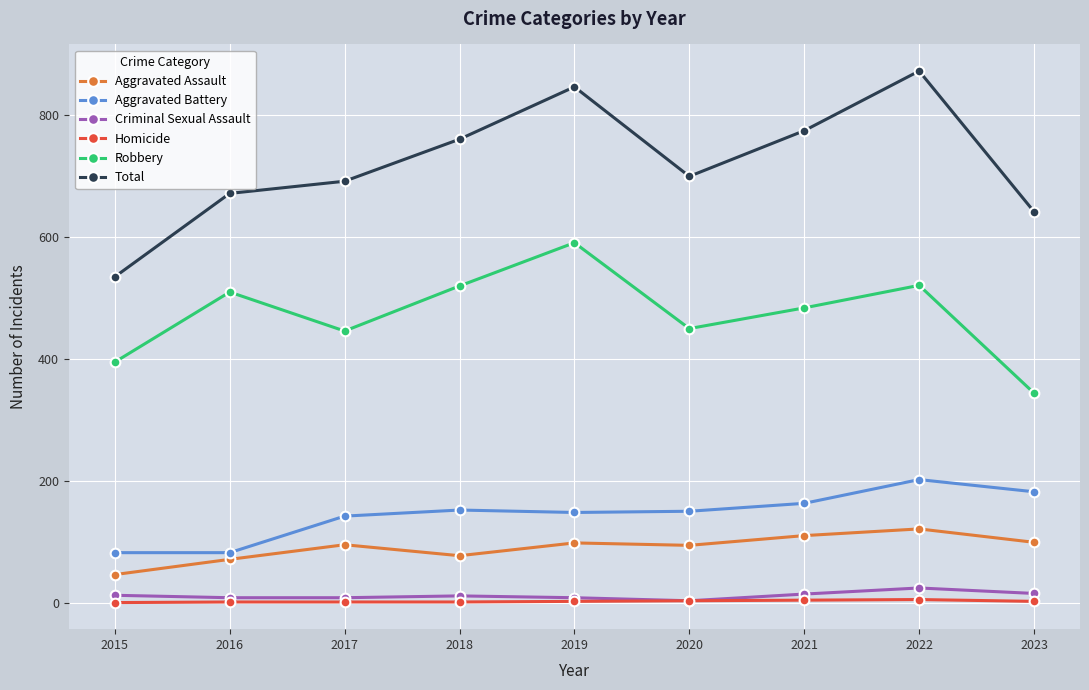

Is the value of Aggravated Assault at 2021 greater than the value of Aggravated Battery at 2021?

No